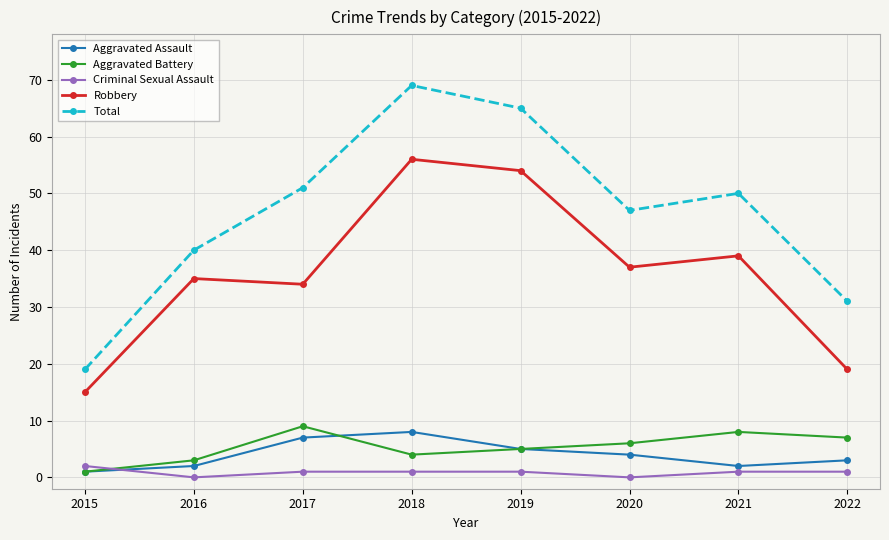

What is the spread (max minus min) of values at 2021?

49